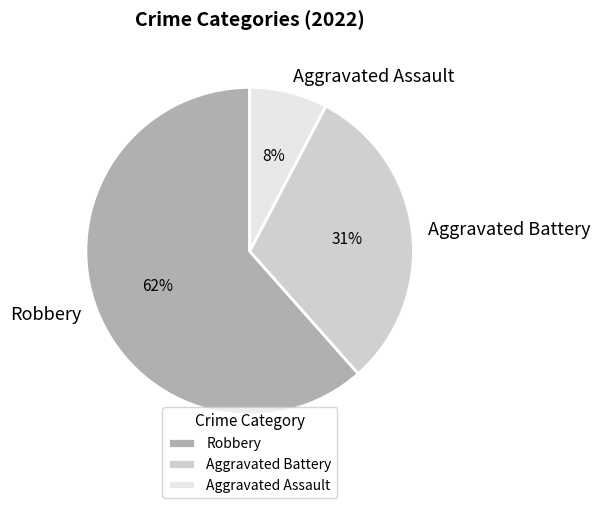

Which category has the biggest portion of the pie?

Robbery